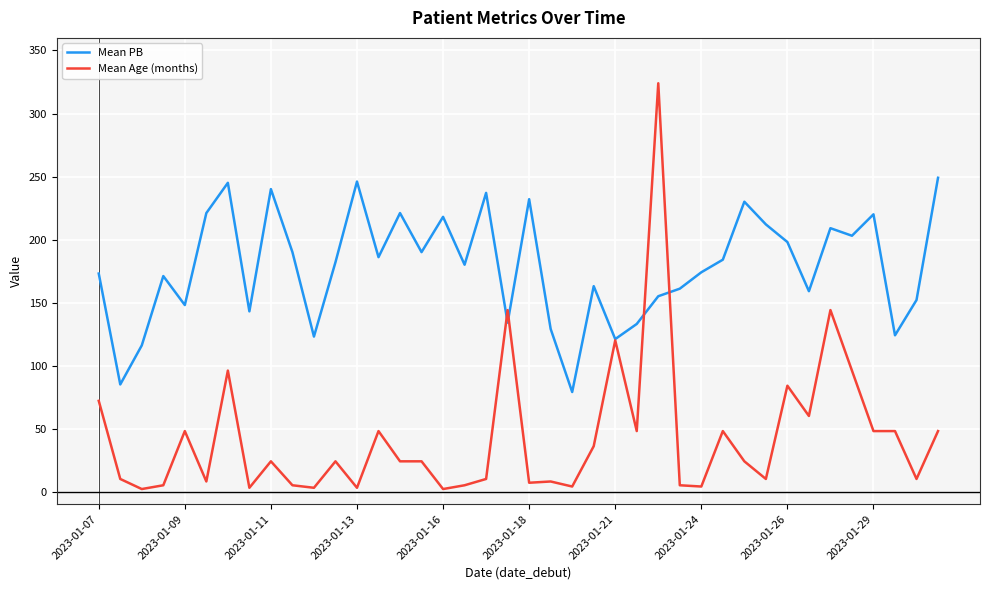

Rank the series by their average value, from lowest to highest.

Mean Age (months), Mean PB